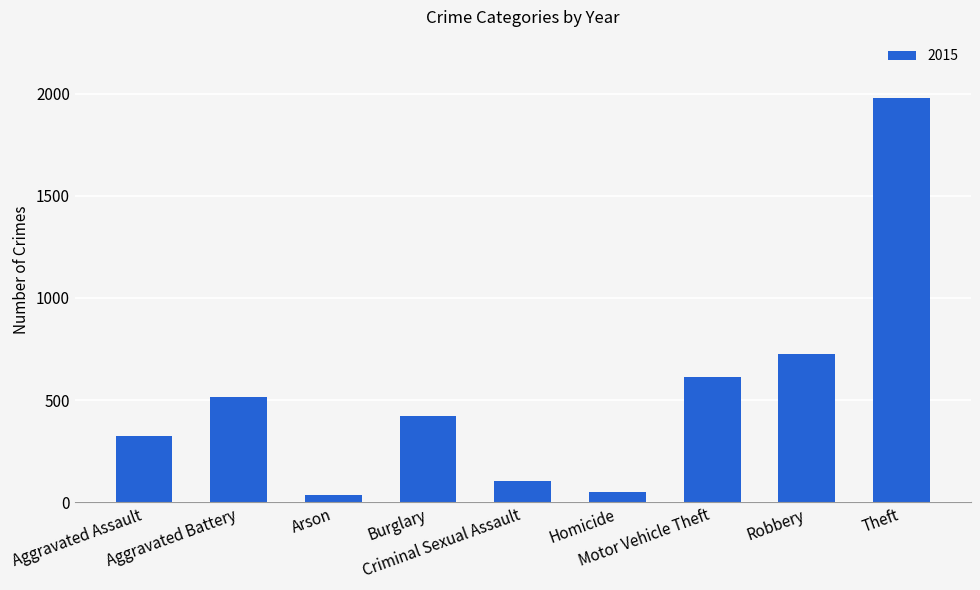

What is the sum of all values?

4771